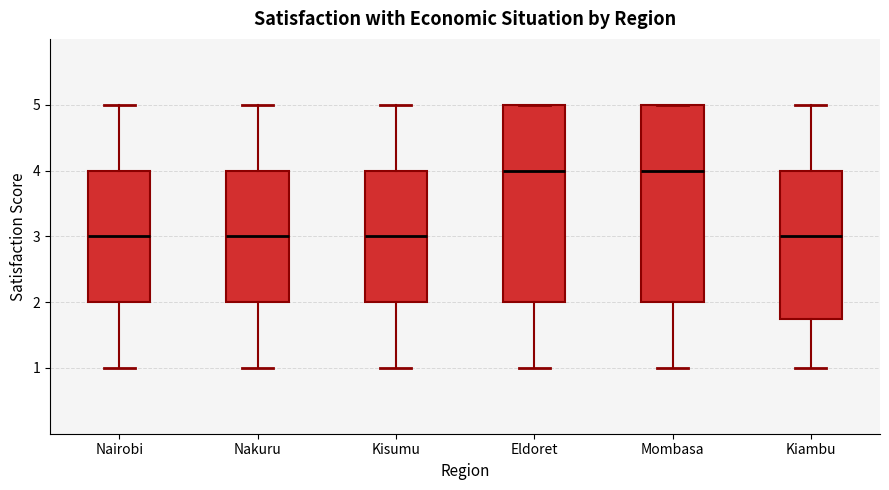

Where does the median line of the box for Nairobi sit on the y-axis? The values are not printed on the chart, so give them approximately, as read against the axis.

3.0